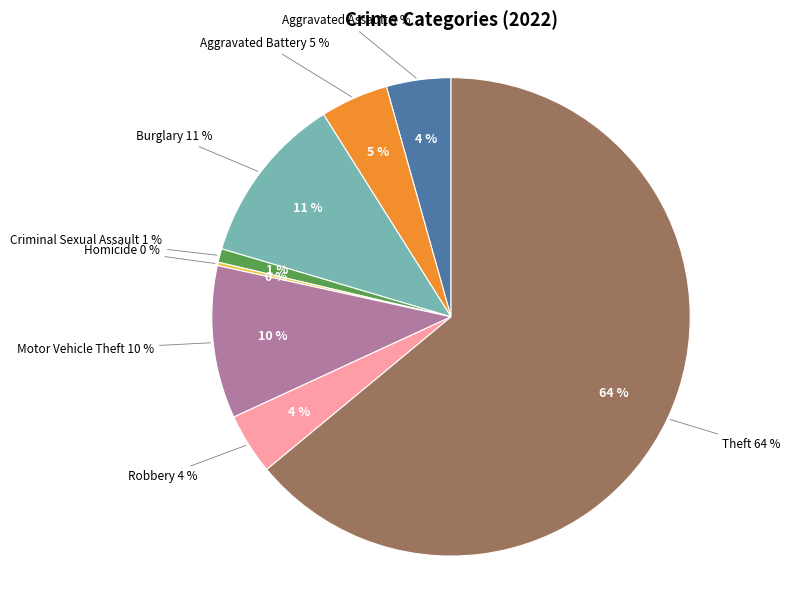

The Aggravated Battery slice represents 19% of the pie. True or false?

False